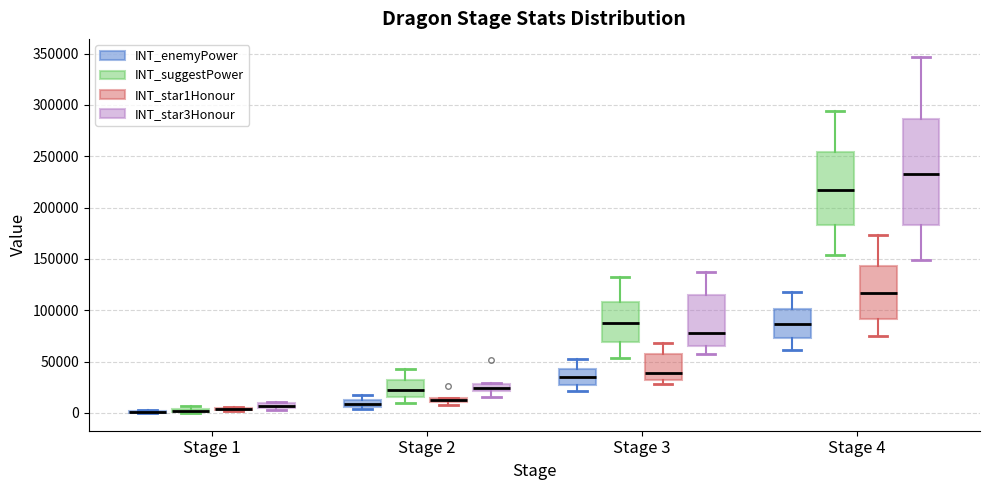

Which box is the tallest, from its lower edge to its upper edge?

Stage 4 (INT_star3Honour)